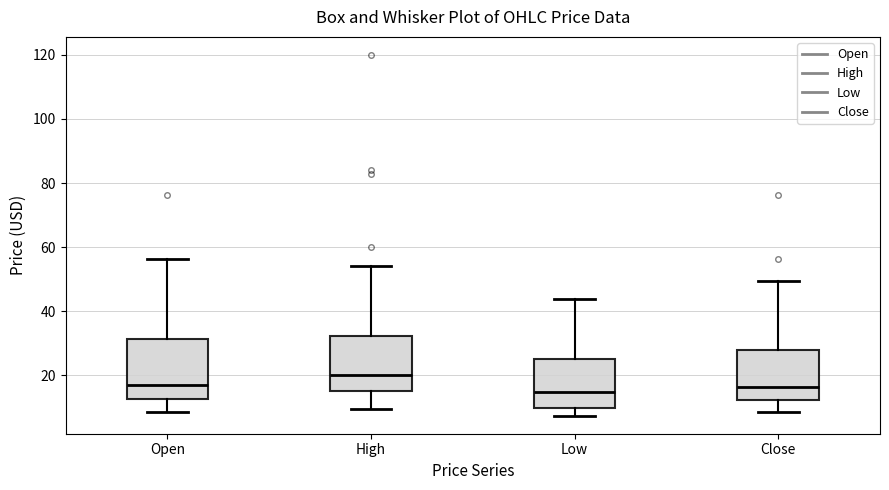

Reading left to right, transcribe this box plot: for each box, give where its median line is, the range the box spans, and where its two whiskers end, as read against the y-axis. The values are not printed on the chart, so give them approximately, as read against the axis.

Open: median 16, box 12 to 32, whiskers 8 to 56
High: median 20, box 16 to 32, whiskers 10 to 54
Low: median 14, box 10 to 24, whiskers 8 to 44
Close: median 16, box 12 to 28, whiskers 8 to 50